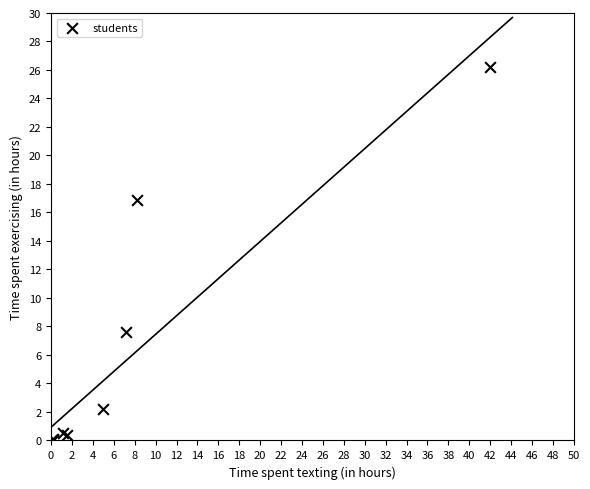

What Y value in the scatter plot is closest to 13?

16.9